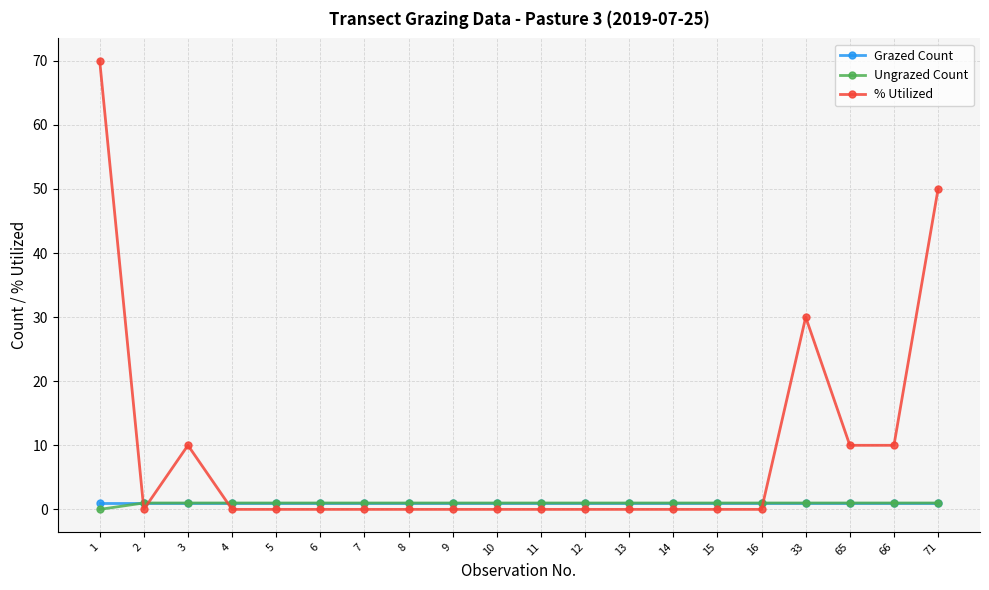

How many lines are shown in the chart?

3